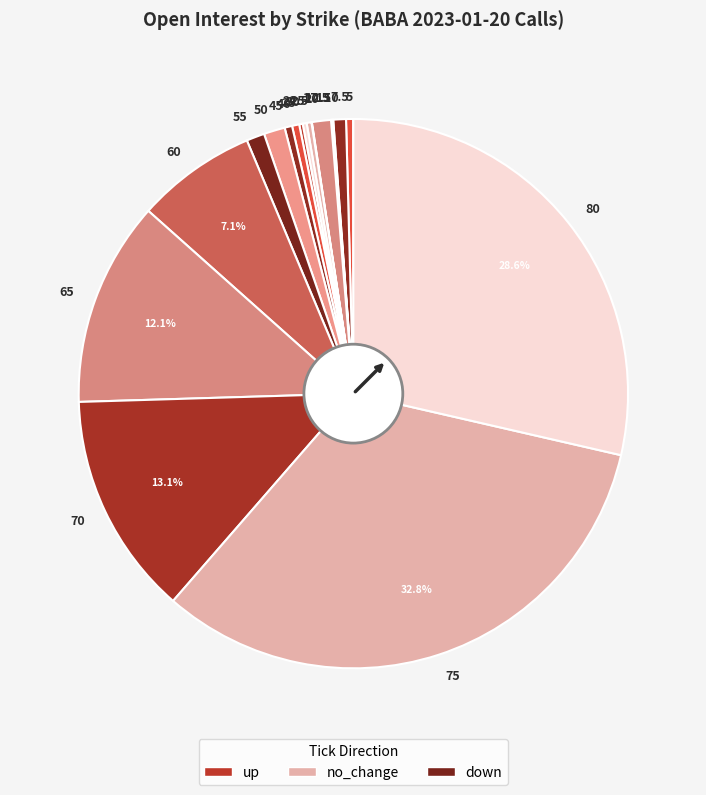

Is there a majority slice in this chart?

No